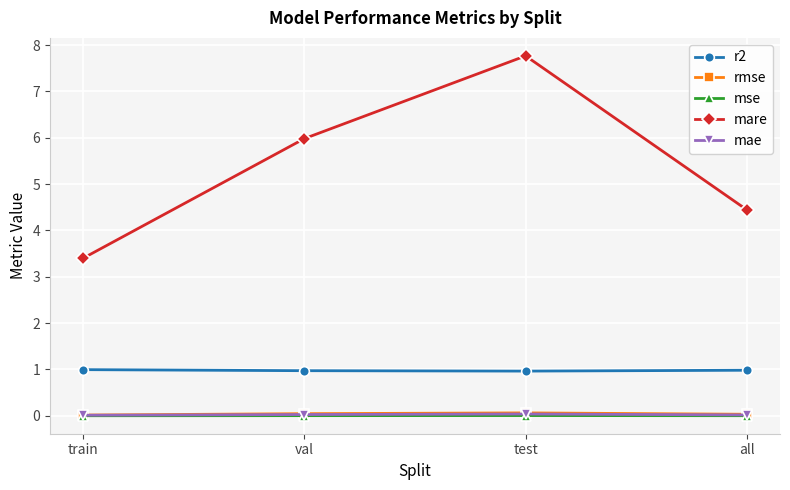

Which category has the highest value across all series?

test